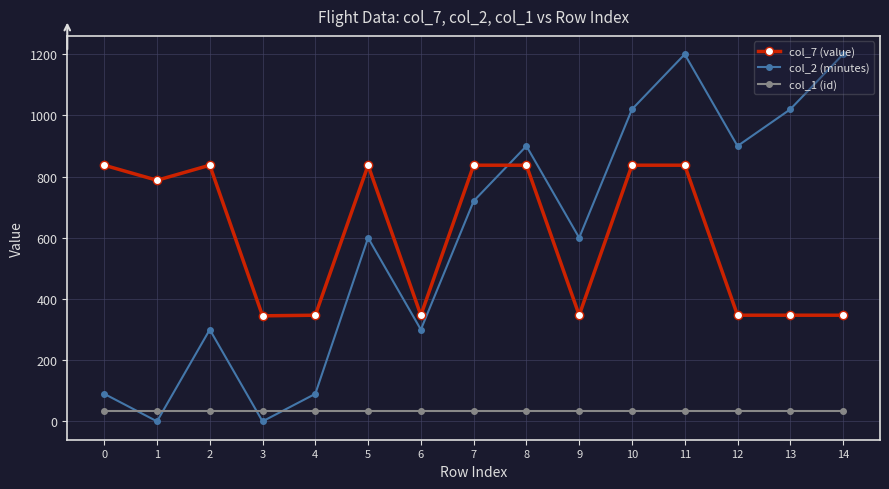

What is the sum of the col_1 (id) values at 3 and 6?

66.0